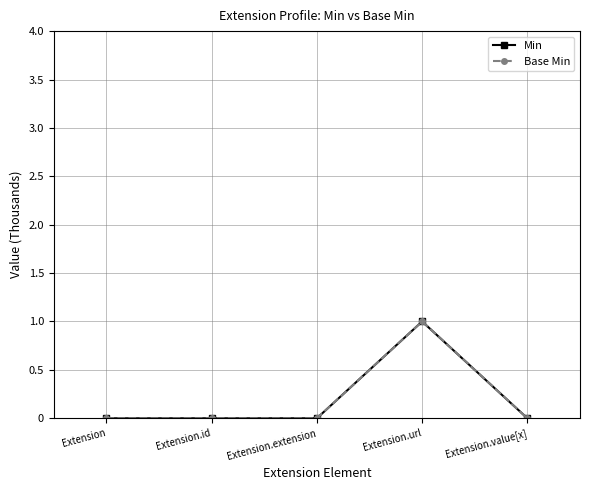

At how many categories does at least one series exceed 0?

1